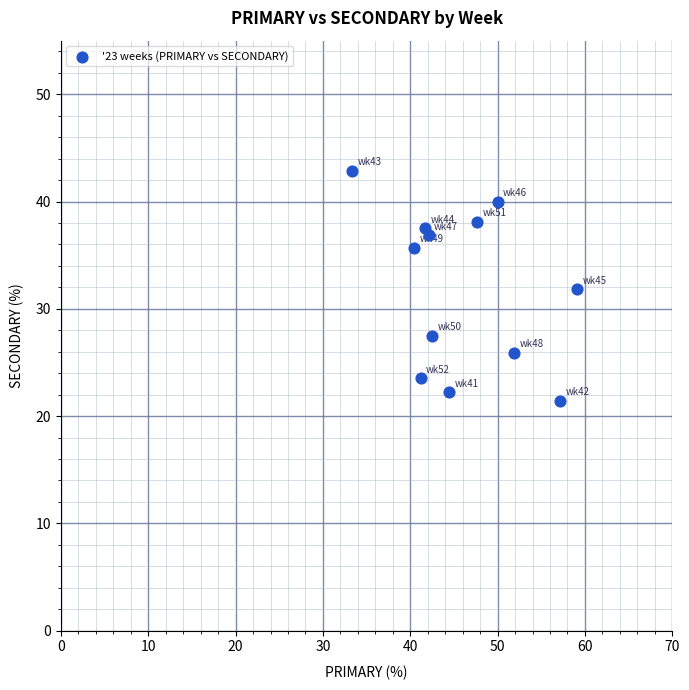

What is the average X value?

46.0